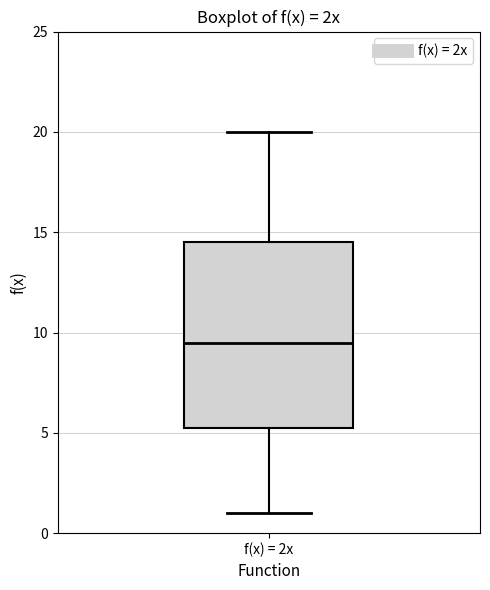

Read this box plot against the y-axis: the position of the median line, the range covered by the box, and the ends of both whiskers. The values are not printed on the chart, so give them approximately, as read against the axis.

median 9.5, box 5.5 to 14.5, whiskers 1.0 to 20.0